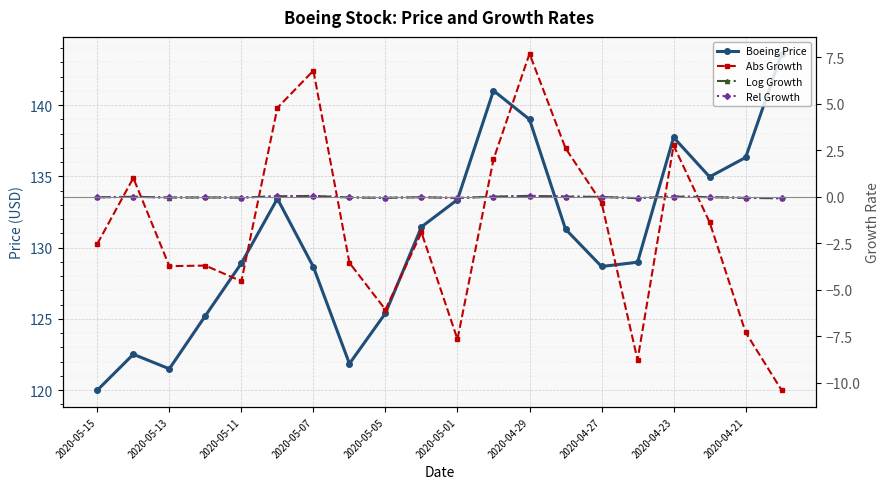

How many interior local valleys does the Abs Growth series have?

5